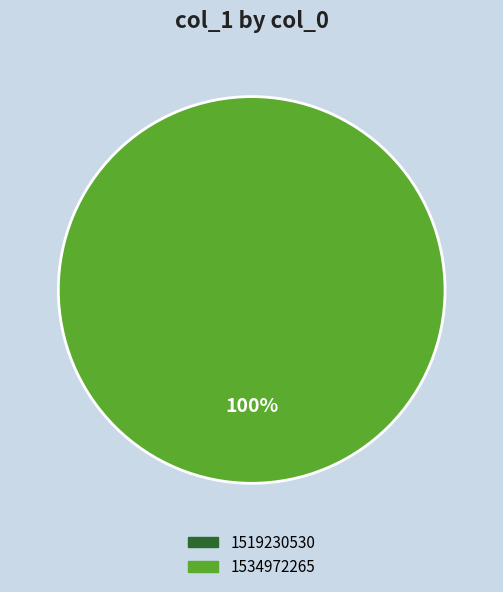

To the nearest percent, what is the difference between the 1534972265 and 1519230530 slice percentages?

100%